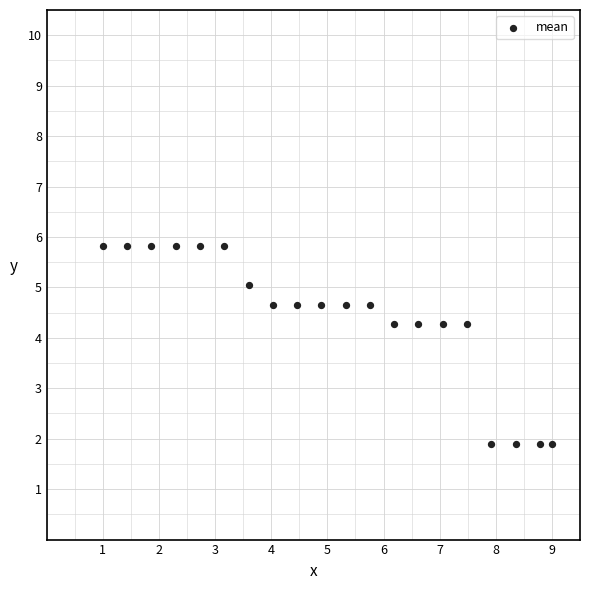

What is the range of Y values (max minus min)?

3.9